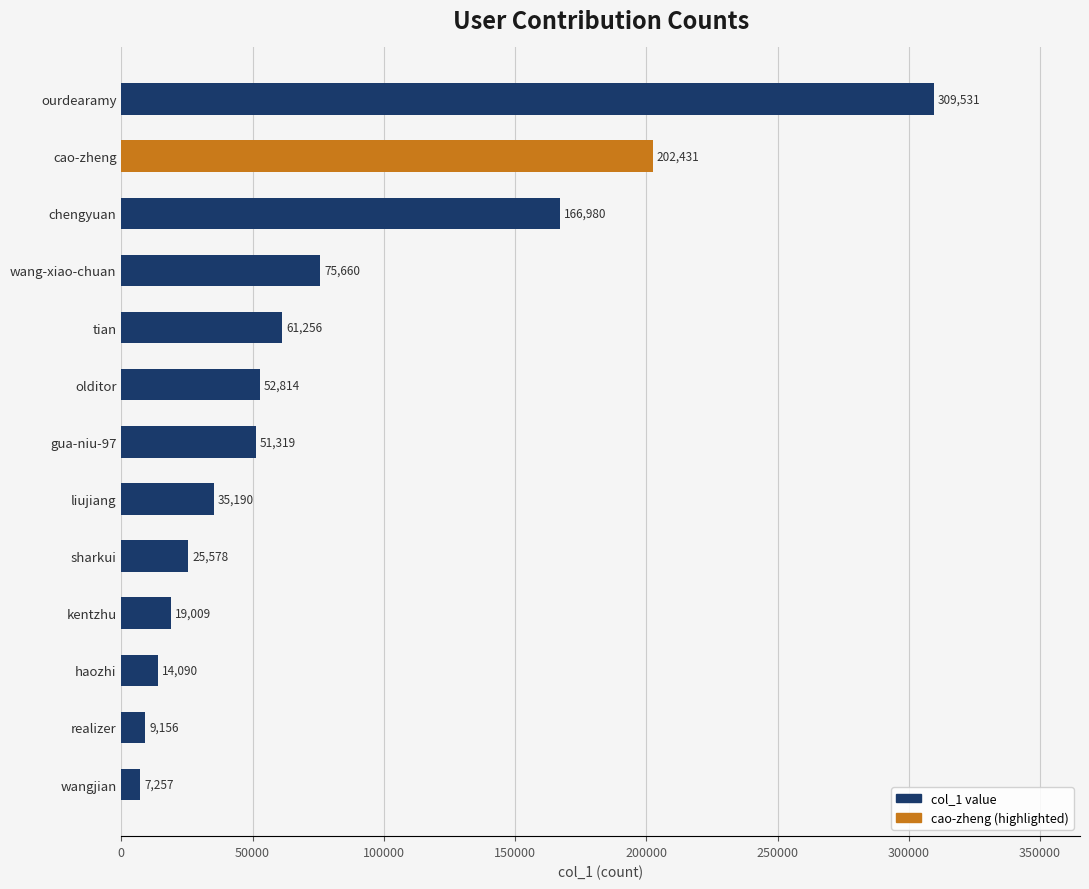

What is the minimum value shown in the chart?

7257